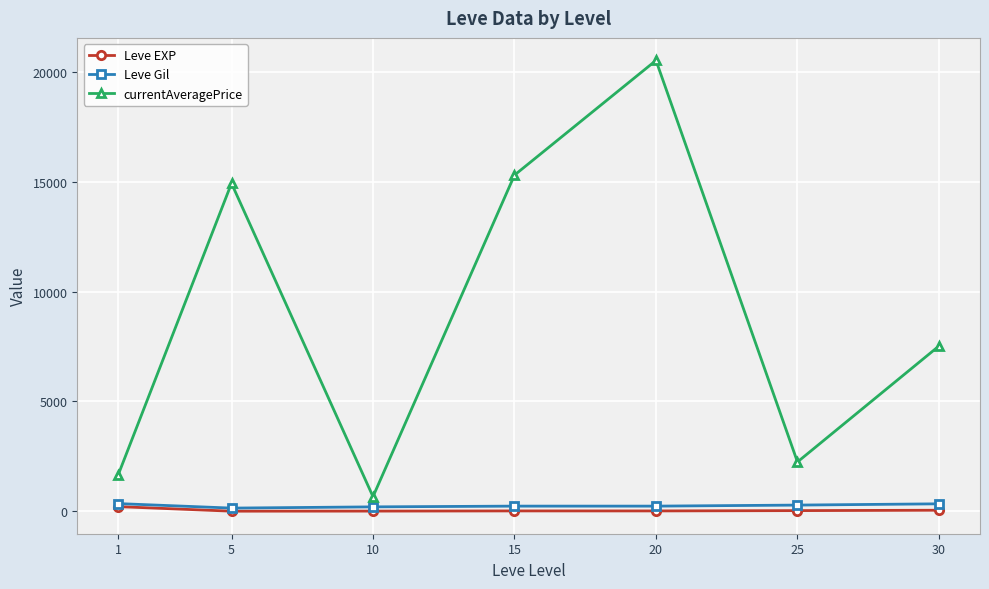

Which series changed the most between 1 and 20?

currentAveragePrice